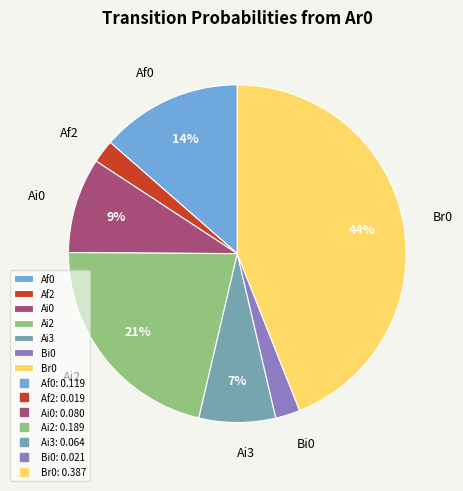

Is the sum of Af2 and Ai3 greater than half?

No